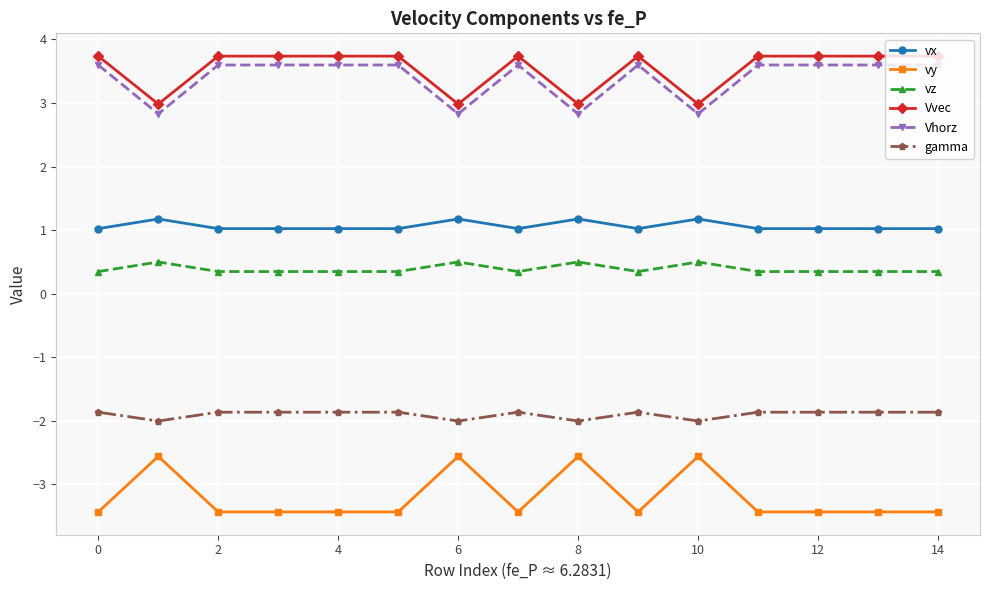

What is the lowest value of the gamma series?

-2.0